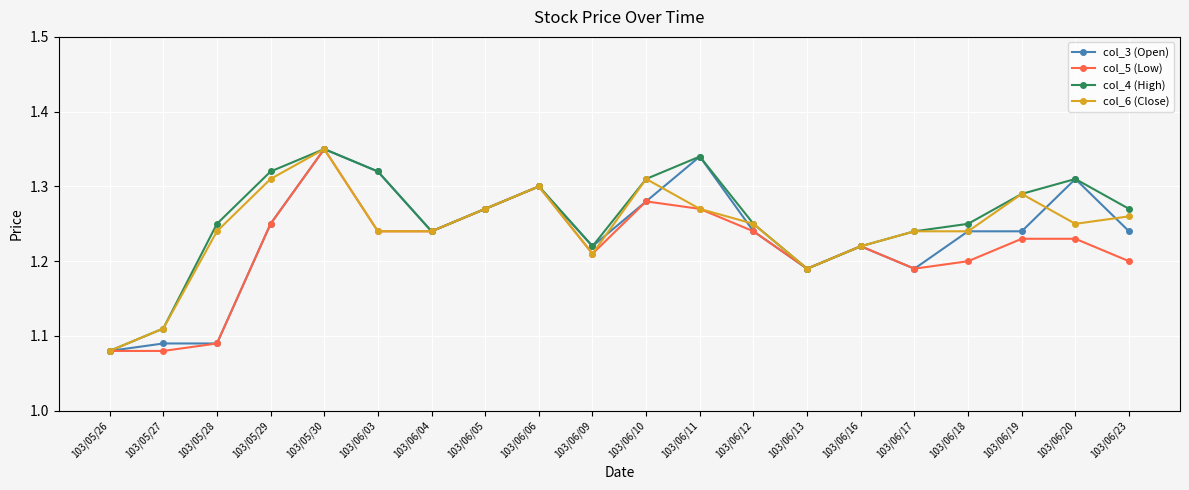

How many interior local valleys does the col_4 (High) series have?

3